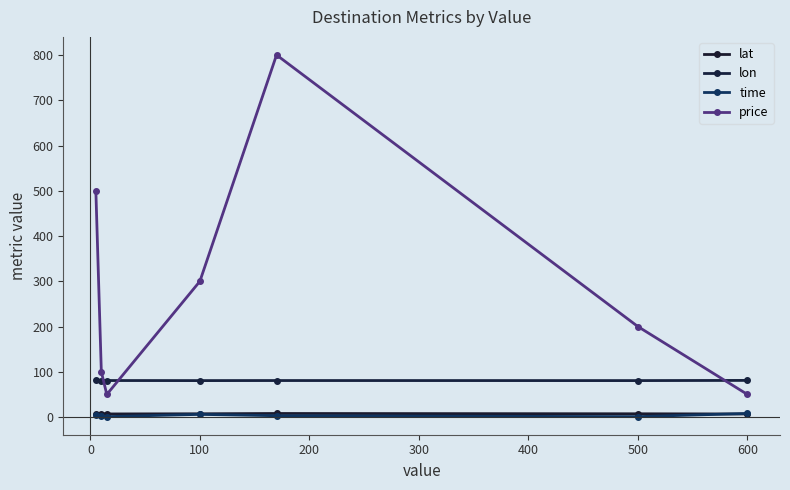

True or false: time and price intersect in this chart.

False